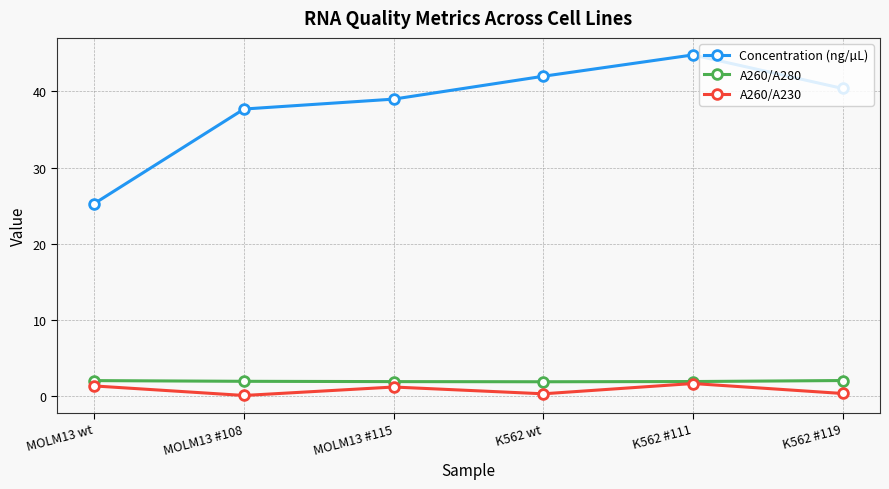

The value of Concentration (ng/µL) at MOLM13 #108 is 64.8. True or false?

False